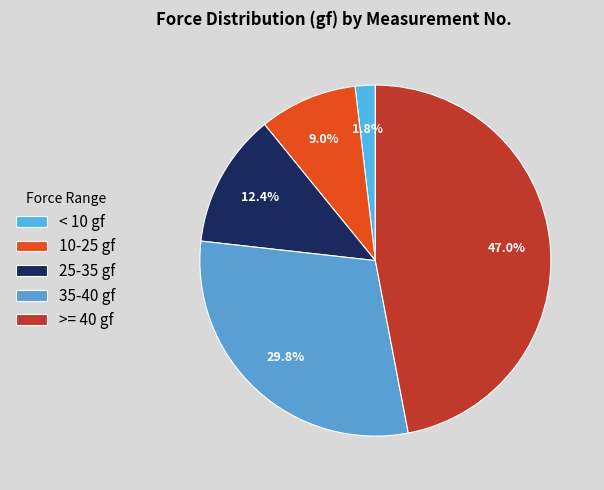

How many slices are in this pie chart?

5